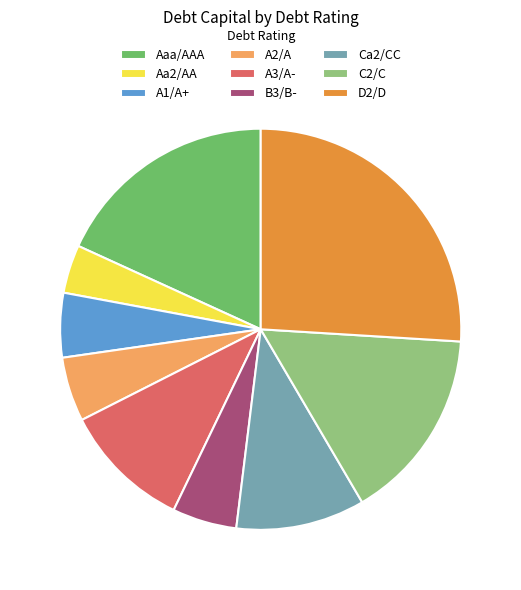

How many segments does this pie chart have?

9